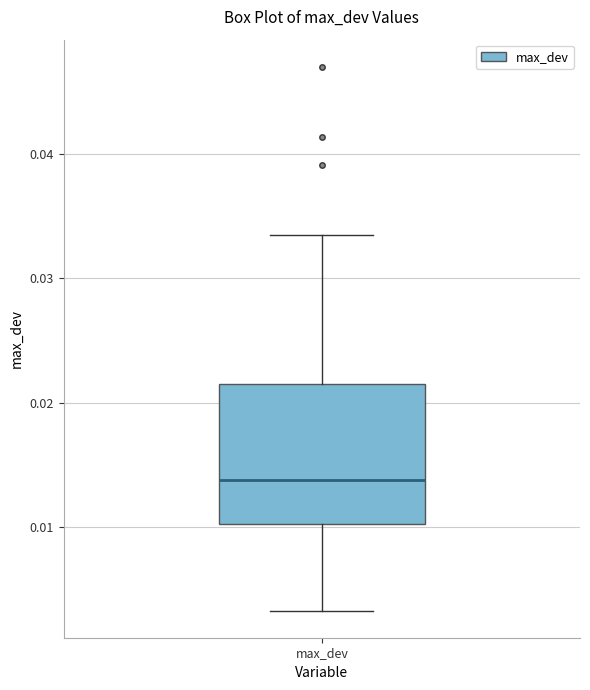

Transcribe this box plot: give where the median line is, the range the box spans, and where the two whiskers end, as read against the y-axis. The values are not printed on the chart, so give them approximately, as read against the axis.

median 0.014, box 0.010 to 0.022, whiskers 0.003 to 0.033